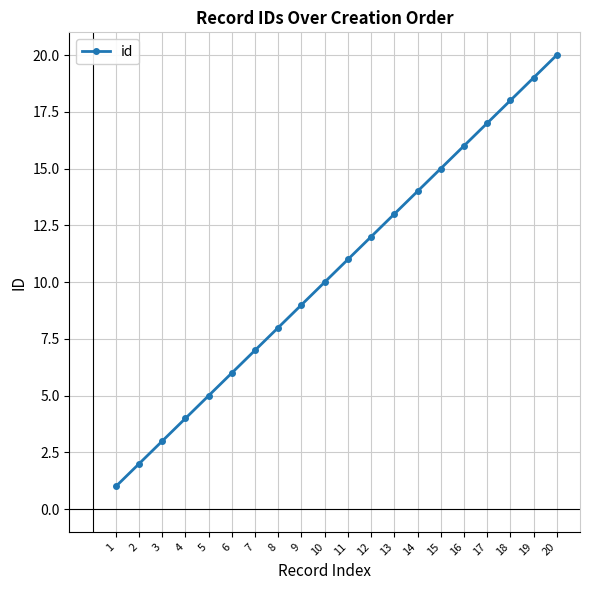

What is the sum of all values?

210